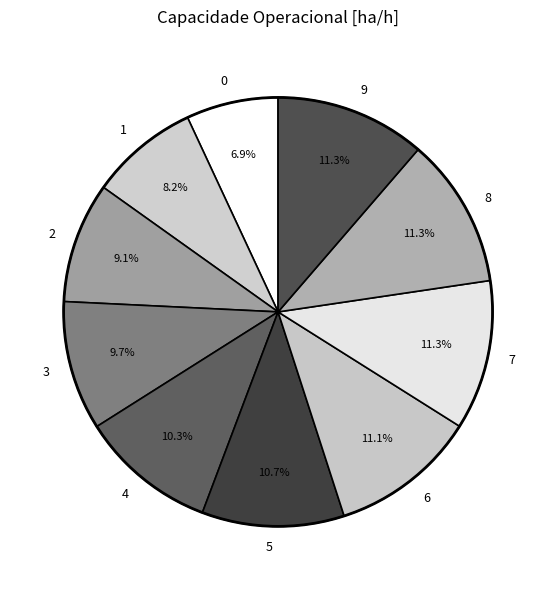

Is there a majority slice in this chart?

No